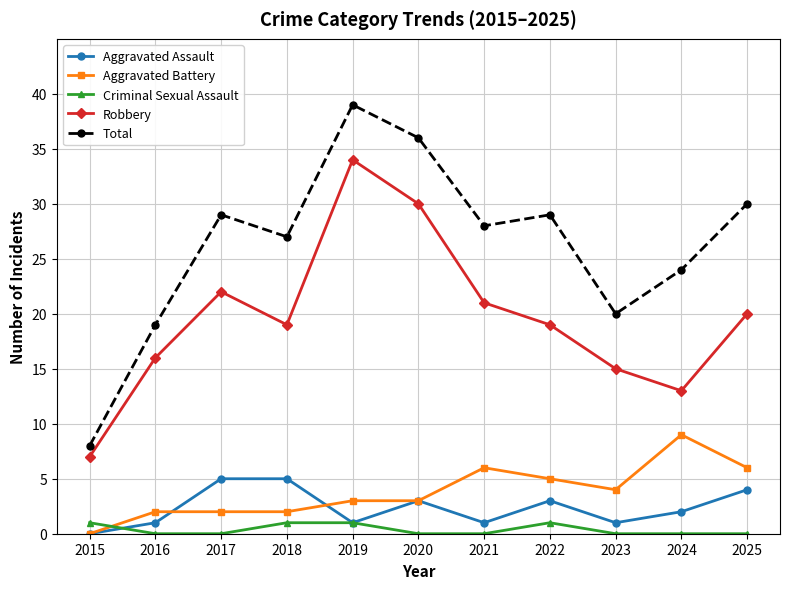

True or false: Aggravated Assault has more than 0 interior local peaks.

True